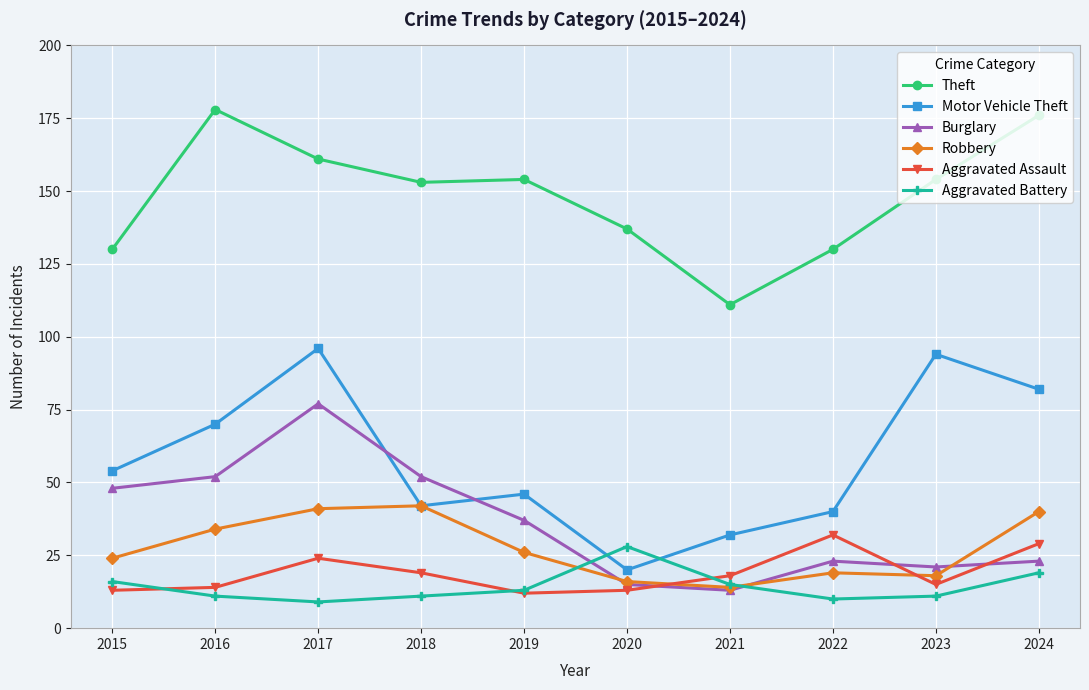

Is it true that Robbery equals 54 at 2017?

False